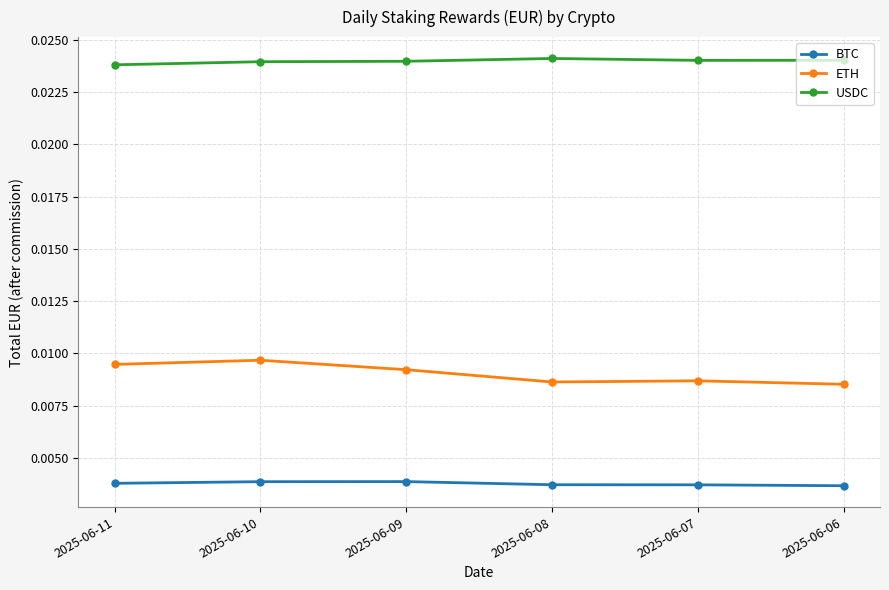

Rank the series at 2025-06-10 from highest to lowest value.

USDC, ETH, BTC